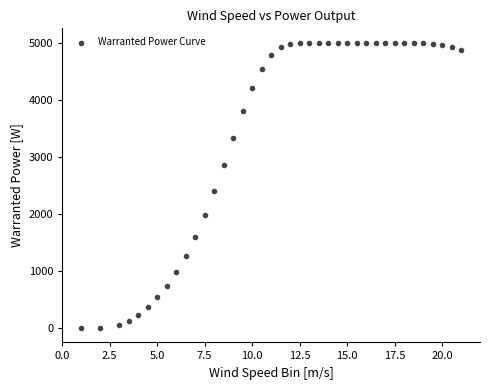

What Y value in the scatter plot is closest to 2500?

2398